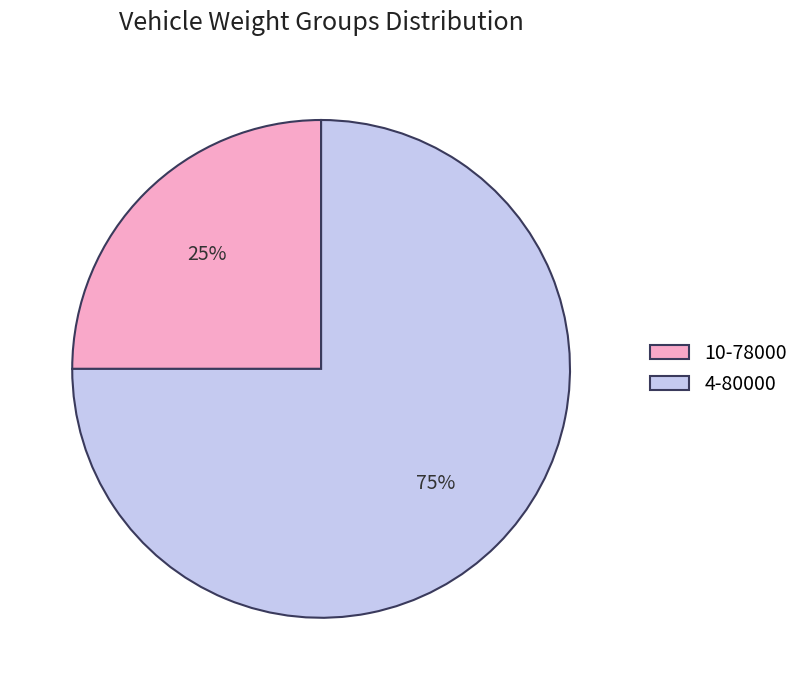

Is the sum of 4-80000 and 10-78000 greater than half?

Yes